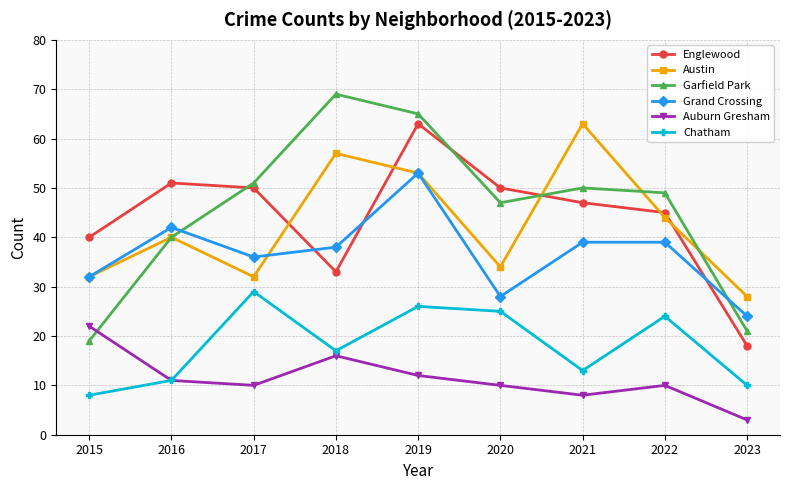

What are all the series names shown in the legend?

Englewood, Austin, Garfield Park, Grand Crossing, Auburn Gresham, Chatham